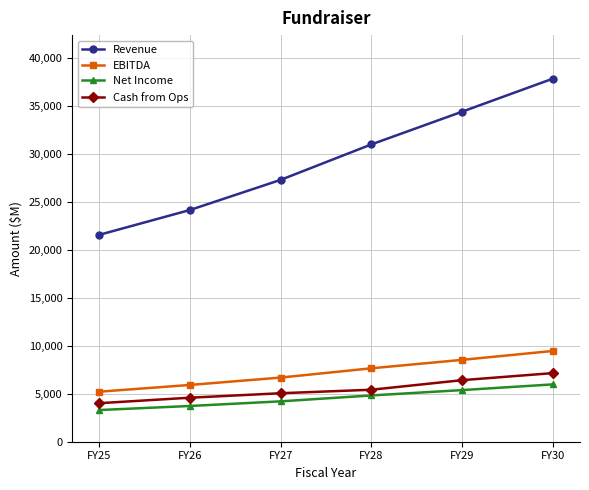

Which series changed the most between FY25 and FY28?

Revenue